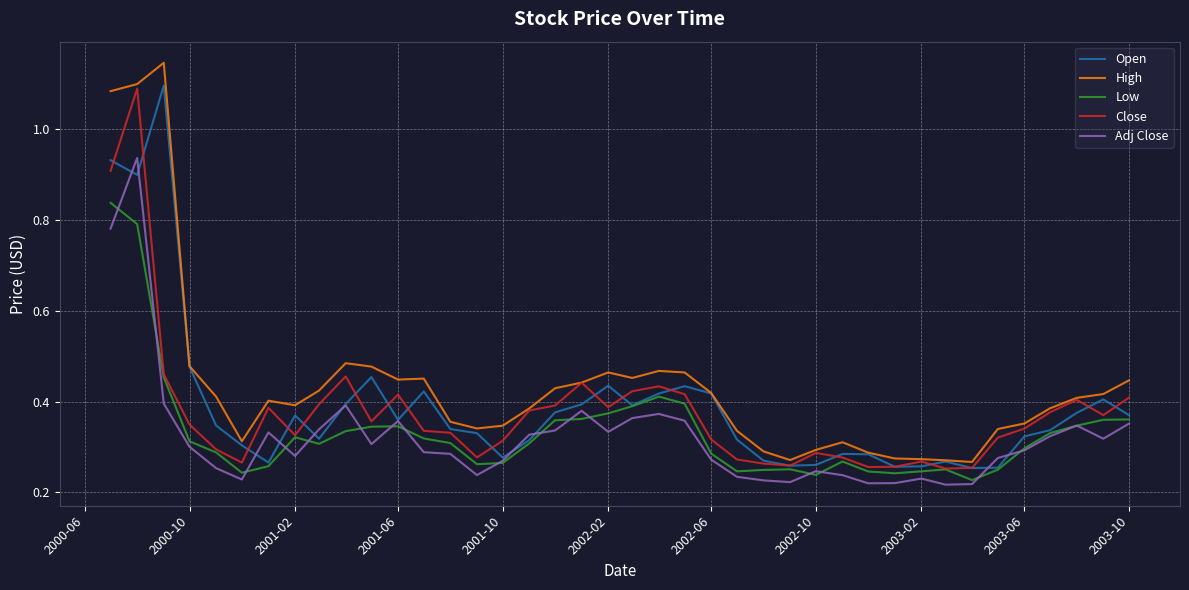

How many lines are shown in the chart?

5